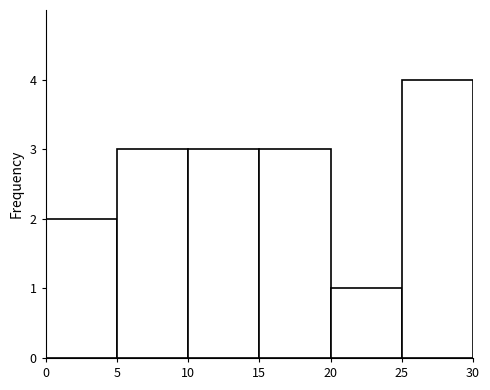

Over which range of the x-axis is the bar tallest?

25 to 30